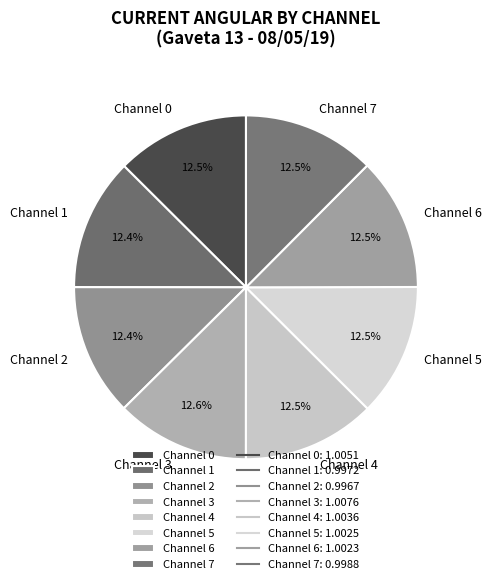

Count the number of slices in the pie.

8